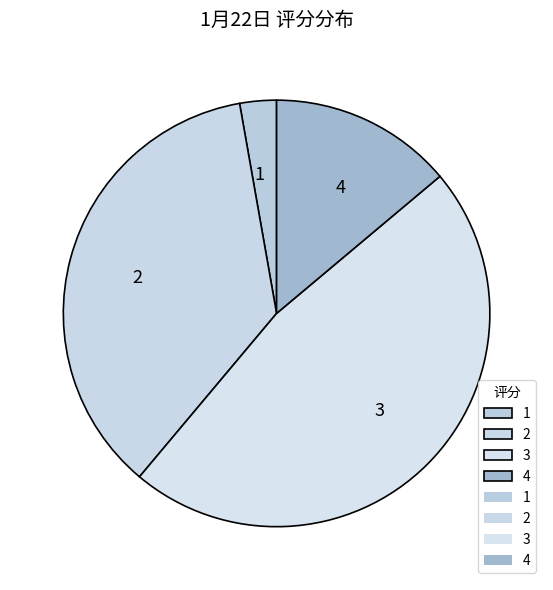

What is the ratio of the value at 3 to the value at 4?

3.4